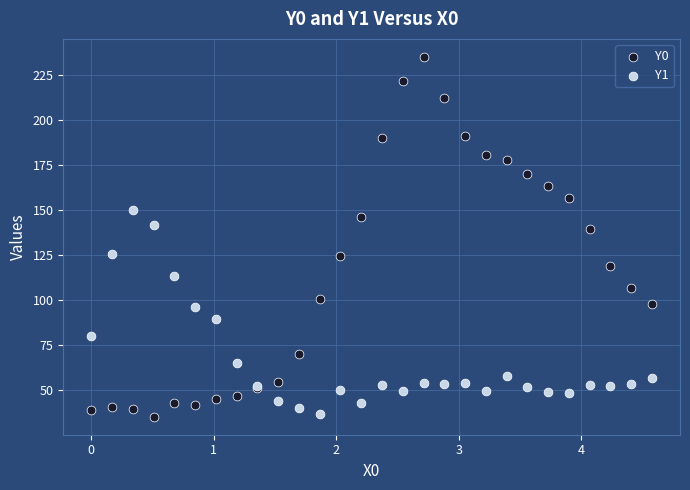

Which series contains the highest Y value?

Y0